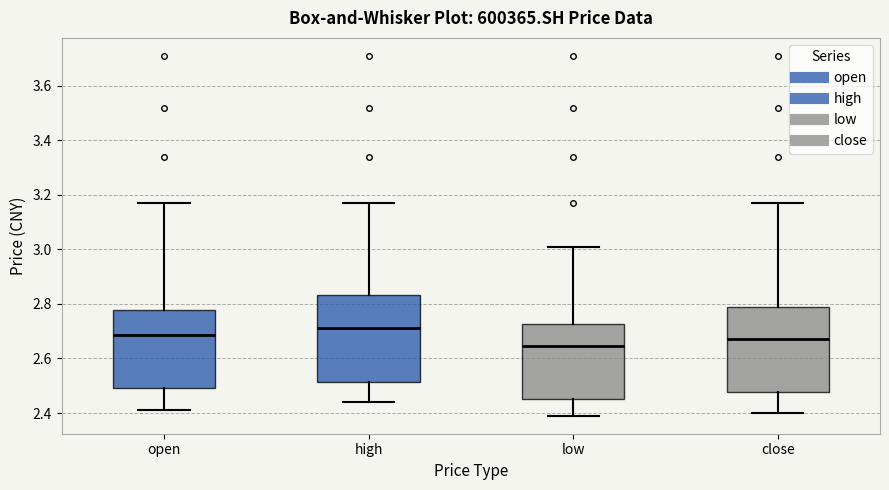

Reading left to right, transcribe this box plot: for each box, give where its median line is, the range the box spans, and where its two whiskers end, as read against the y-axis. The values are not printed on the chart, so give them approximately, as read against the axis.

open: median 2.68, box 2.50 to 2.78, whiskers 2.42 to 3.18
high: median 2.72, box 2.52 to 2.84, whiskers 2.44 to 3.18
low: median 2.64, box 2.46 to 2.72, whiskers 2.40 to 3.02
close: median 2.68, box 2.48 to 2.80, whiskers 2.40 to 3.18